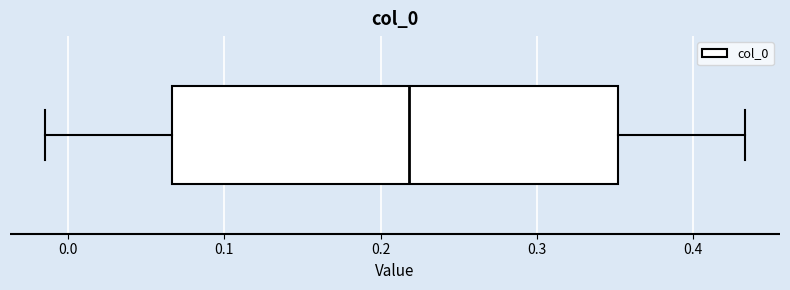

Transcribe this box plot: give where the median line is, the range the box spans, and where the two whiskers end, as read against the x-axis. The values are not printed on the chart, so give them approximately, as read against the axis.

median 0.22, box 0.07 to 0.35, whiskers -0.01 to 0.43